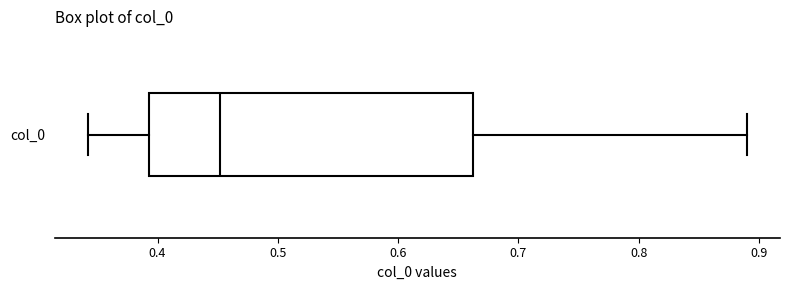

Transcribe this box plot: give where the median line is, the range the box spans, and where the two whiskers end, as read against the x-axis. The values are not printed on the chart, so give them approximately, as read against the axis.

median 0.45, box 0.39 to 0.66, whiskers 0.34 to 0.89